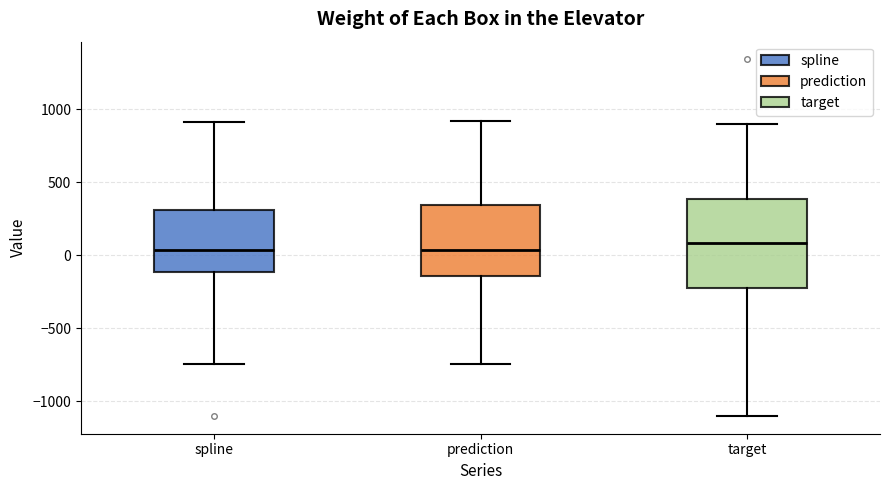

Reading left to right, transcribe this box plot: for each box, give where its median line is, the range the box spans, and where its two whiskers end, as read against the y-axis. The values are not printed on the chart, so give them approximately, as read against the axis.

spline: median 50, box -100 to 300, whiskers -750 to 900
prediction: median 50, box -150 to 350, whiskers -750 to 900
target: median 100, box -250 to 400, whiskers -1100 to 900